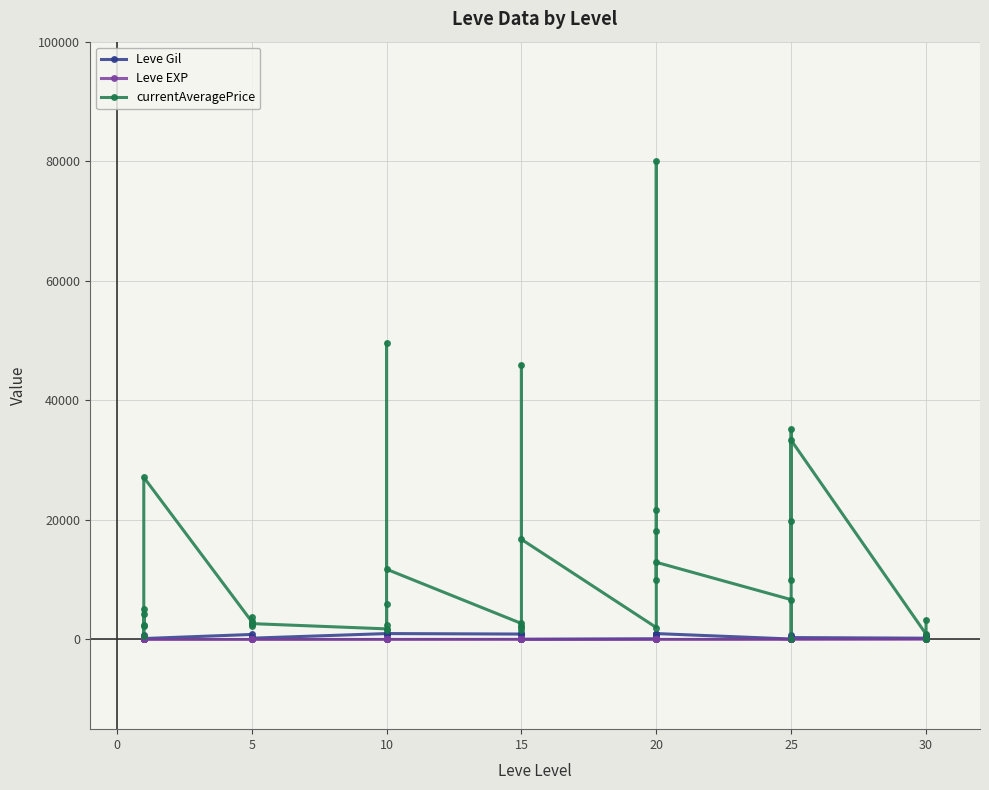

What are all the series names shown in the legend?

Leve Gil, Leve EXP, currentAveragePrice